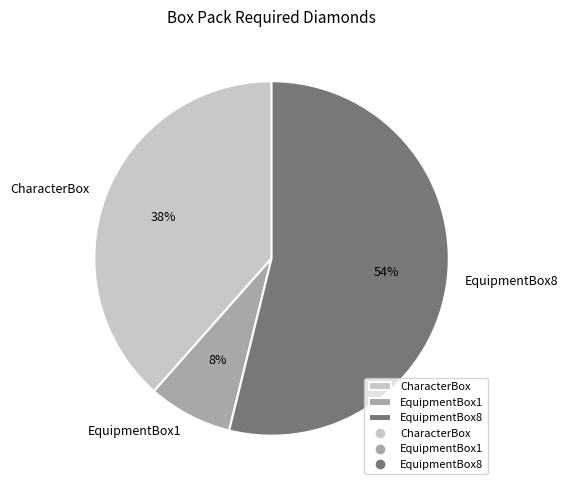

What is the smallest slice in the pie chart?

EquipmentBox1